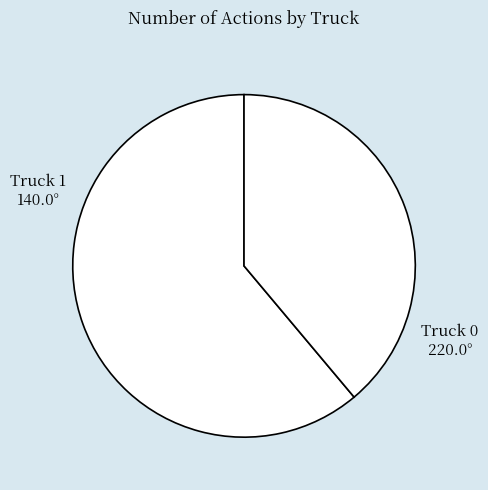

Is it true that Truck 1 is 39% of the pie?

True